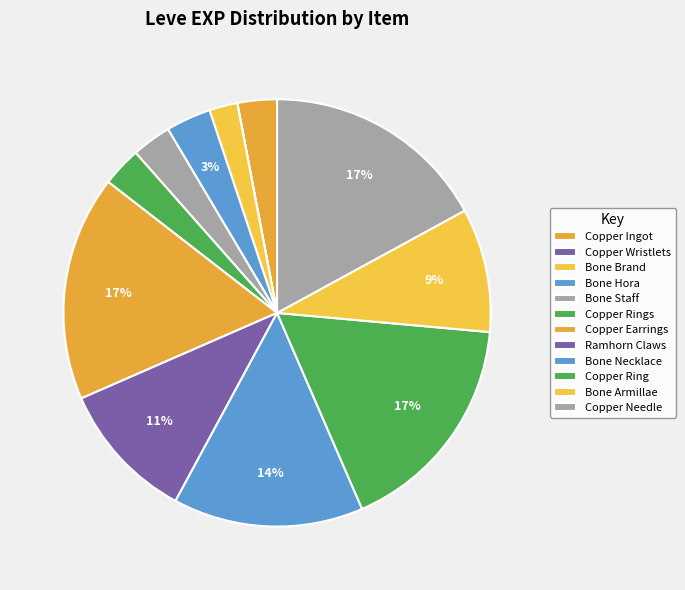

How many segments does this pie chart have?

12